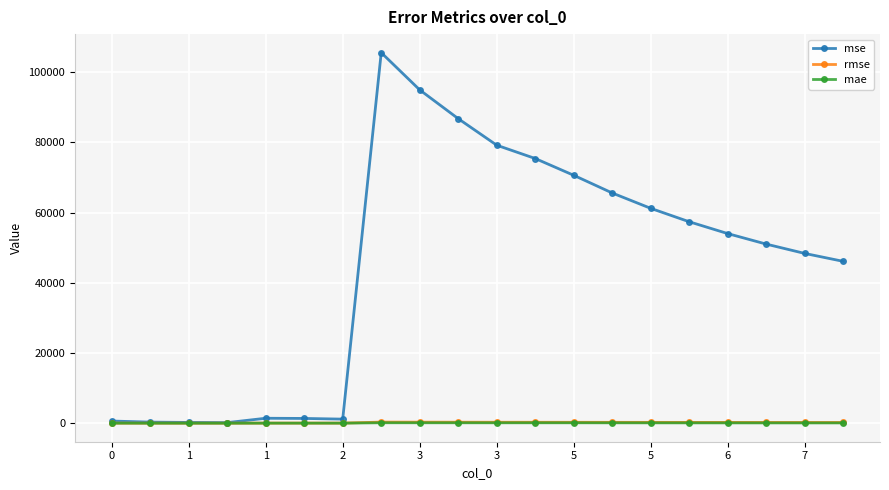

True or false: mse has more than 0 points higher than both neighbors.

True